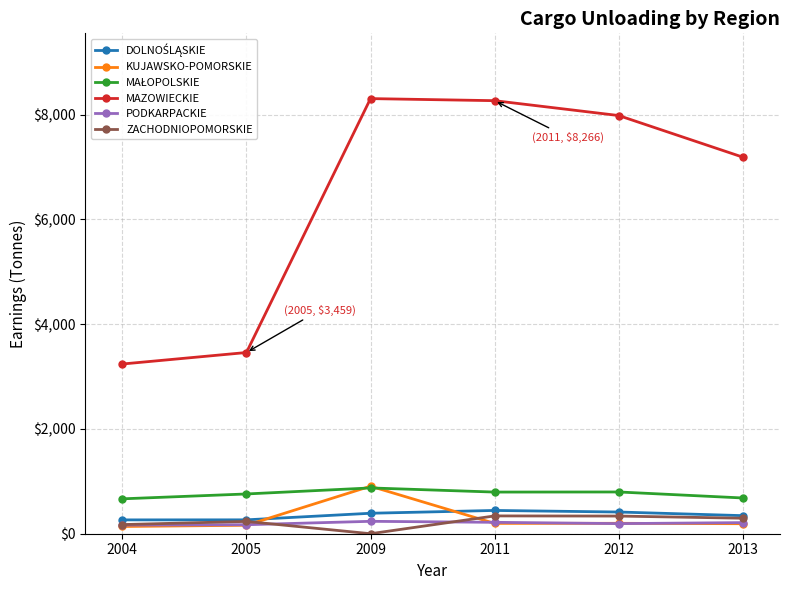

How many lines are shown in the chart?

6